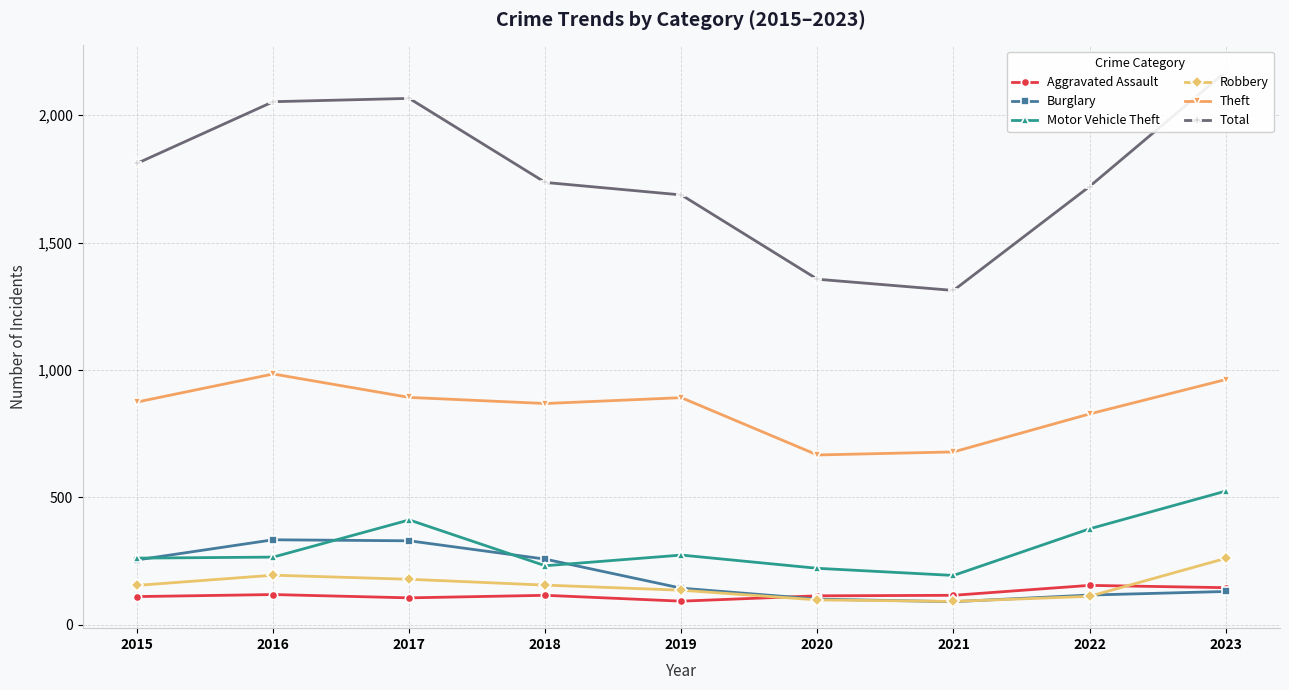

Reading right to left, transcribe all the data shown in this chart.

Aggravated Assault: 145	154	115	113	92	115	105	118	110
Burglary: 130	116	90	100	143	257	329	333	254
Motor Vehicle Theft: 524	376	193	221	273	231	411	265	261
Robbery: 260	111	91	97	135	155	178	194	154
Theft: 962	827	678	666	891	868	892	984	874
Total: 2170	1720	1312	1356	1687	1736	2066	2053	1811